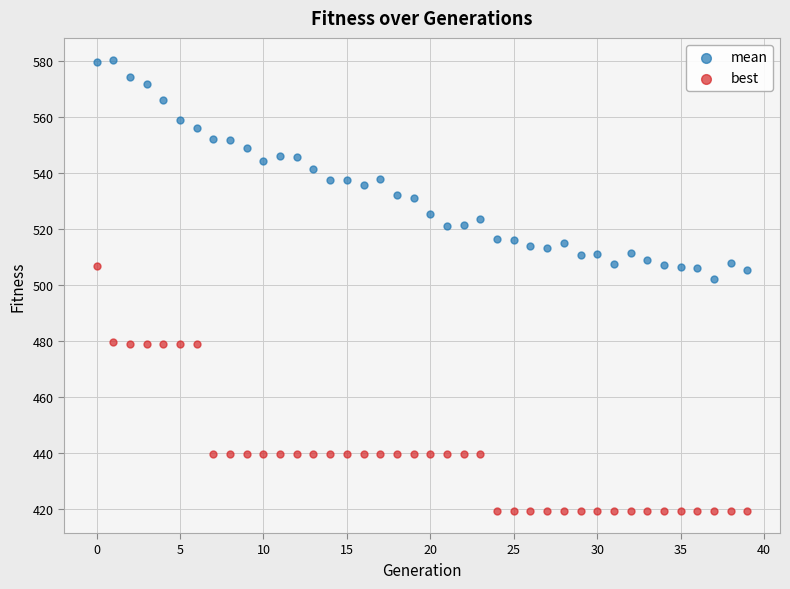

Which series contains the lowest Y value?

best